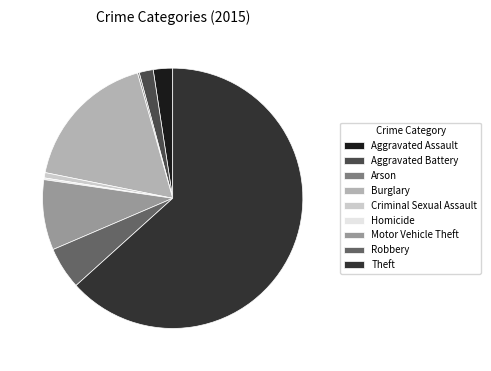

What is the largest slice in the pie chart?

Theft